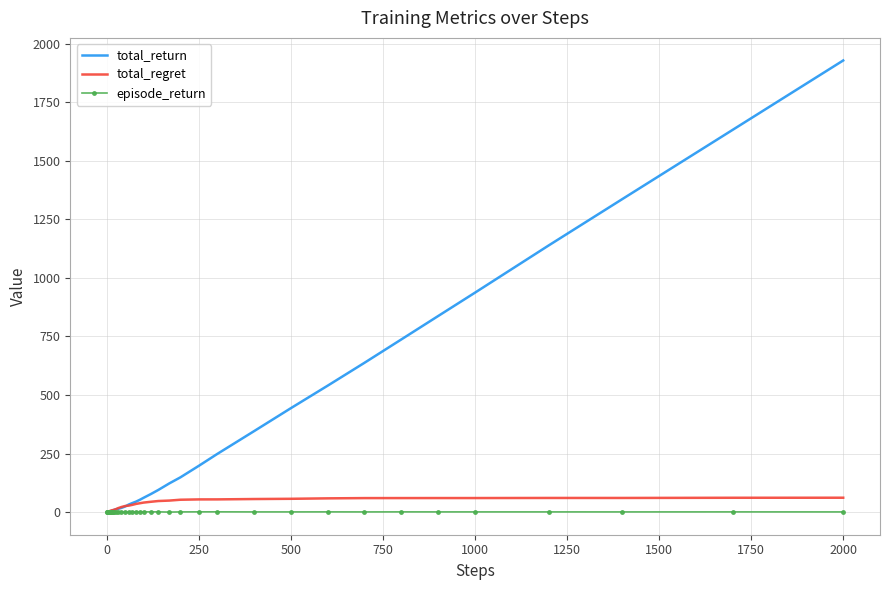

Which series has the largest total across all categories?

total_return